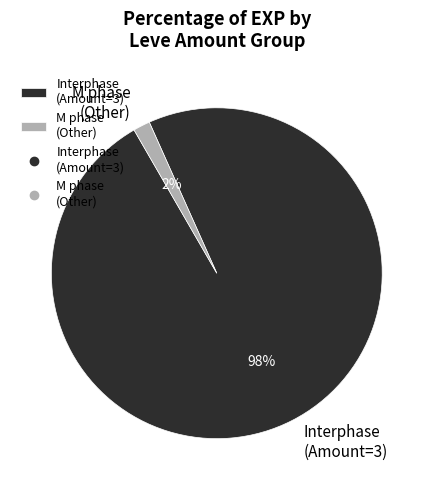

Which slice is the smallest?

M phase (Other)